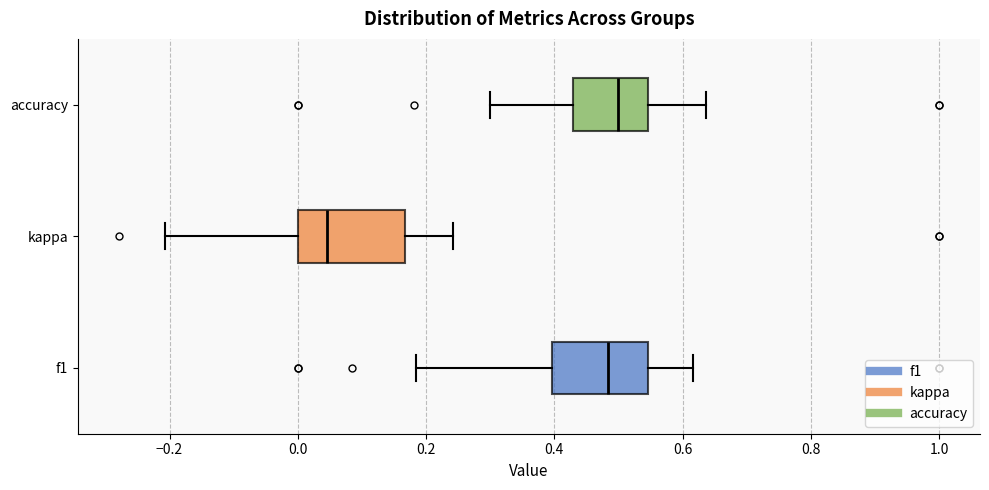

Where does the right whisker of the box for f1 end on the x-axis? The values are not printed on the chart, so give them approximately, as read against the axis.

0.62